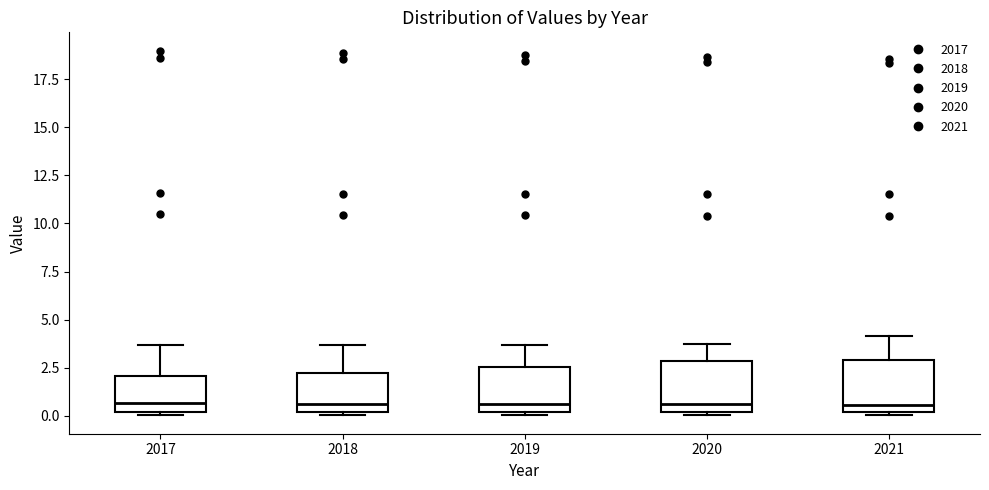

Reading left to right, read every box against the y-axis: the position of its median line, the range the box covers, and the ends of its whiskers. The values are not printed on the chart, so give them approximately, as read against the axis.

2017: median 0.5, box 0.0 to 2.0, whiskers 0.0 (just below the box's lower edge) to 3.5
2018: median 0.5, box 0.0 to 2.0, whiskers 0.0 (just below the box's lower edge) to 3.5
2019: median 0.5, box 0.0 to 2.5, whiskers 0.0 (just below the box's lower edge) to 3.5
2020: median 0.5, box 0.0 to 3.0, whiskers 0.0 (just below the box's lower edge) to 3.5
2021: median 0.5, box 0.0 to 3.0, whiskers 0.0 (just below the box's lower edge) to 4.0